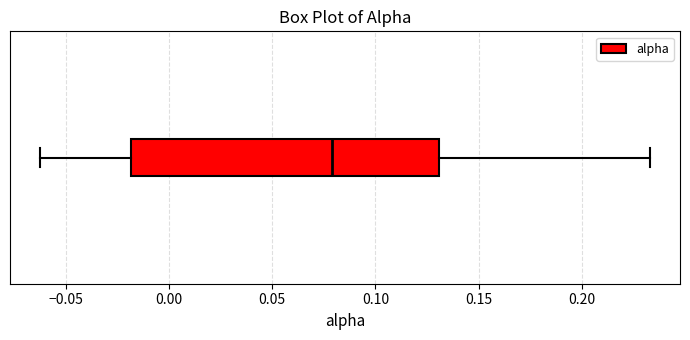

Transcribe this box plot: give where the median line is, the range the box spans, and where the two whiskers end, as read against the x-axis. The values are not printed on the chart, so give them approximately, as read against the axis.

median 0.080, box -0.020 to 0.130, whiskers -0.060 to 0.235